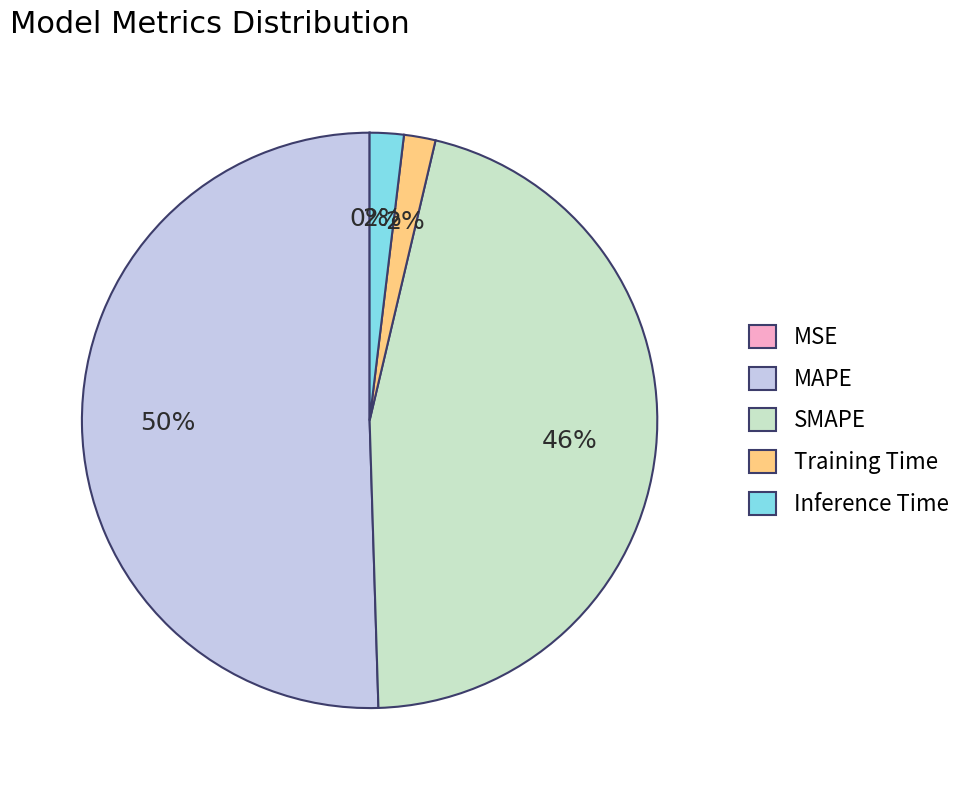

What is the majority slice?

MAPE